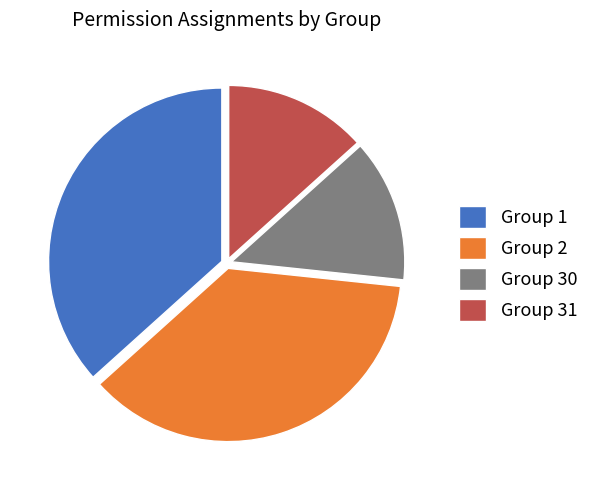

Approximately how many times larger is the value at Group 30 compared to Group 31?

1.0